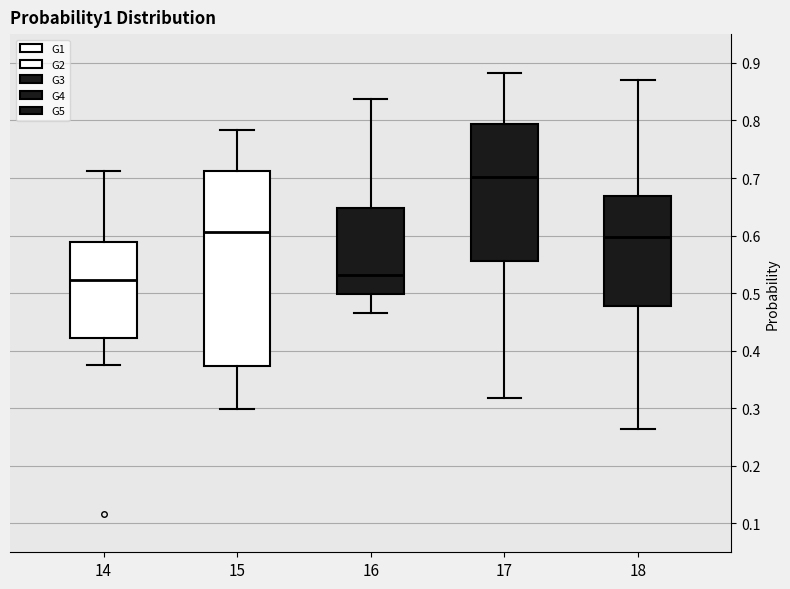

Reading left to right, transcribe this box plot: for each box, give where its median line is, the range the box spans, and where its two whiskers end, as read against the y-axis. The values are not printed on the chart, so give them approximately, as read against the axis.

14: median 0.52, box 0.42 to 0.59, whiskers 0.37 to 0.71
15: median 0.61, box 0.37 to 0.71, whiskers 0.30 to 0.78
16: median 0.53, box 0.50 to 0.65, whiskers 0.47 to 0.84
17: median 0.70, box 0.56 to 0.79, whiskers 0.32 to 0.88
18: median 0.60, box 0.48 to 0.67, whiskers 0.26 to 0.87